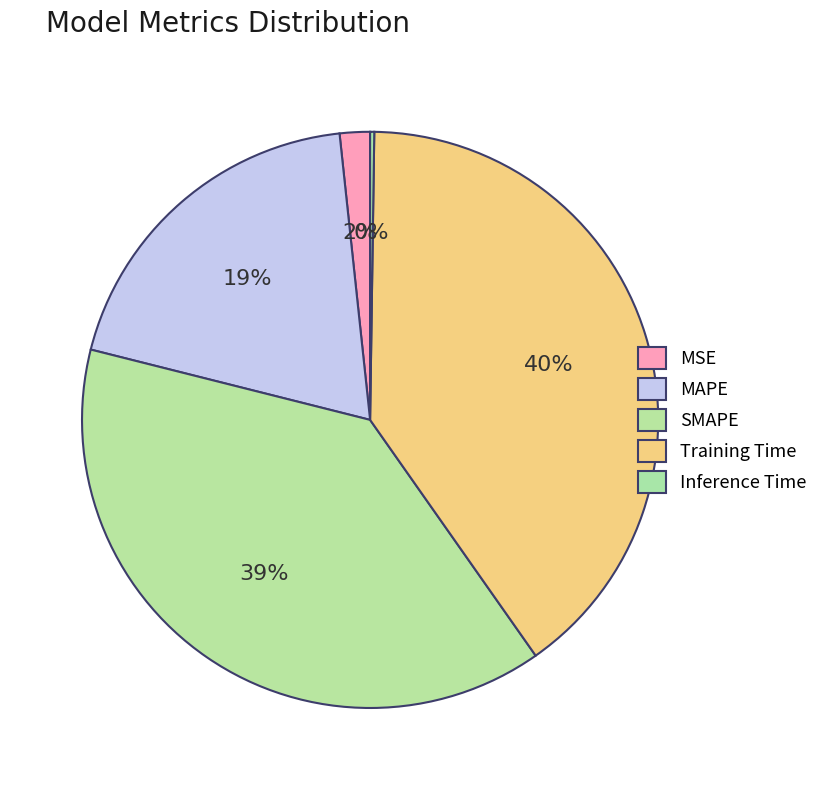

Is it true that Inference Time is 1% of the pie?

False